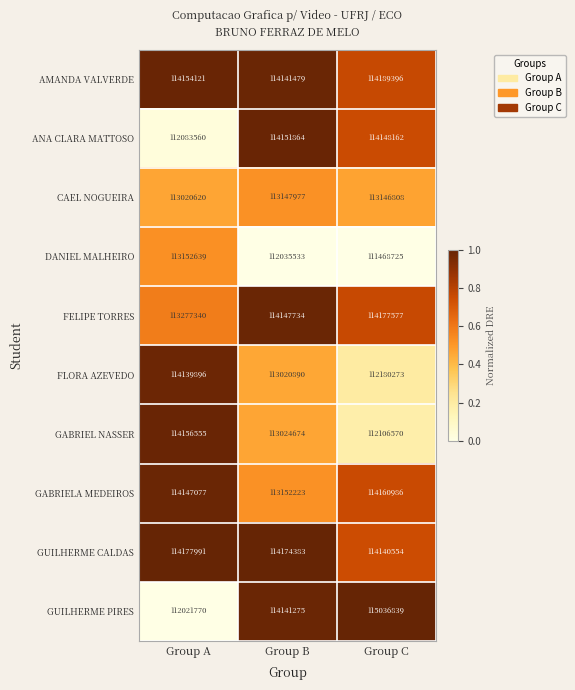

Reading left to right, extract all data points from this chart.

AMANDA VALVERDE: 114154121	114141479	114189396
ANA CLARA MATTOSO: 112083560	114151864	114148162
CAEL NOGUEIRA: 113020620	113147977	113146808
DANIEL MALHEIRO: 113152639	112035533	111468725
FELIPE TORRES: 113277340	114147734	114177577
FLORA AZEVEDO: 114139896	113020890	112180273
GABRIEL NASSER: 114156555	113024674	112106570
GABRIELA MEDEIROS: 114147077	113152223	114160986
GUILHERME CALDAS: 114177991	114174383	114140554
GUILHERME PIRES: 112021770	114141275	115036839